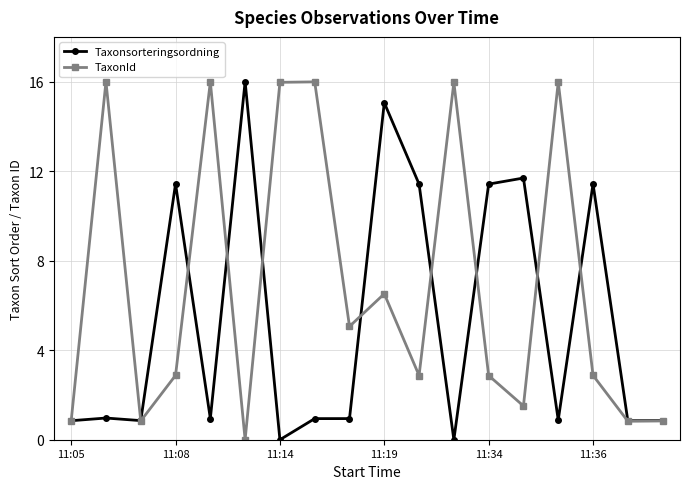

How many lines are shown in the chart?

2